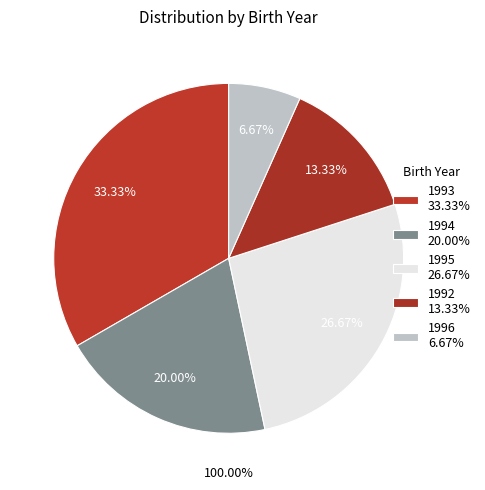

Rank the categories by value from highest to lowest.

1993, 1995, 1994, 1992, 1996